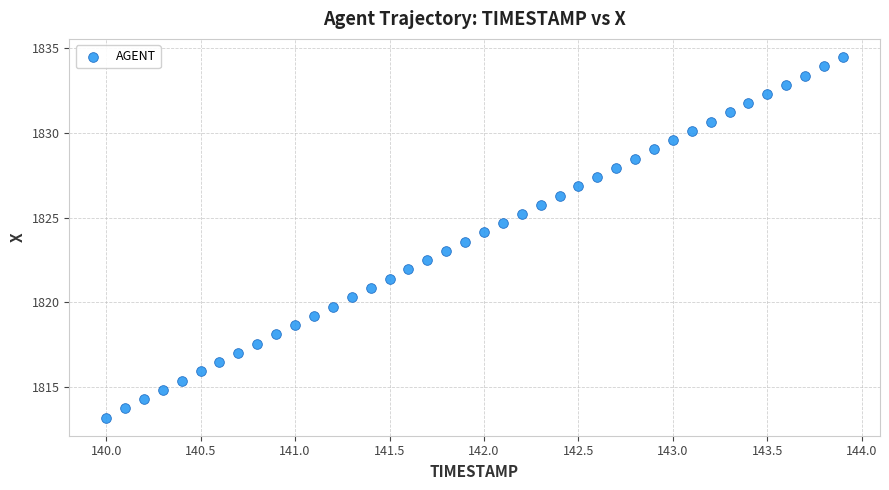

What is the range of Y values (max minus min)?

21.3